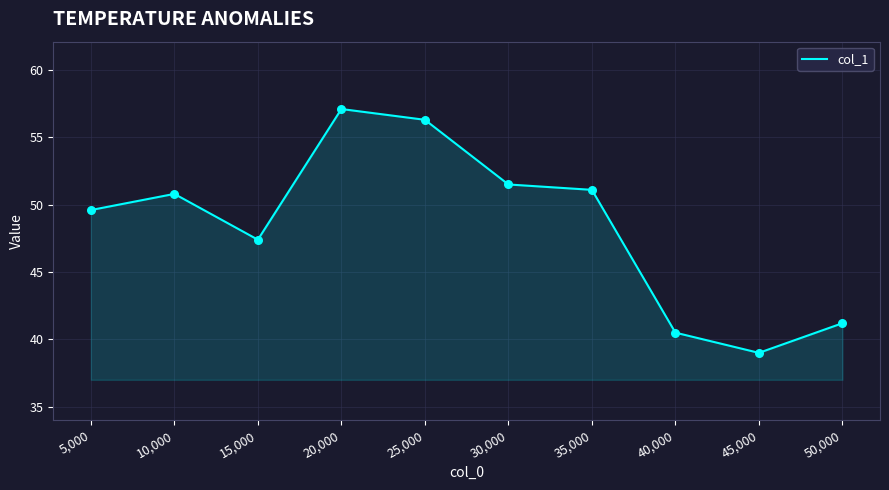

What is the change in value from 10,000 to 30,000?

+0.7